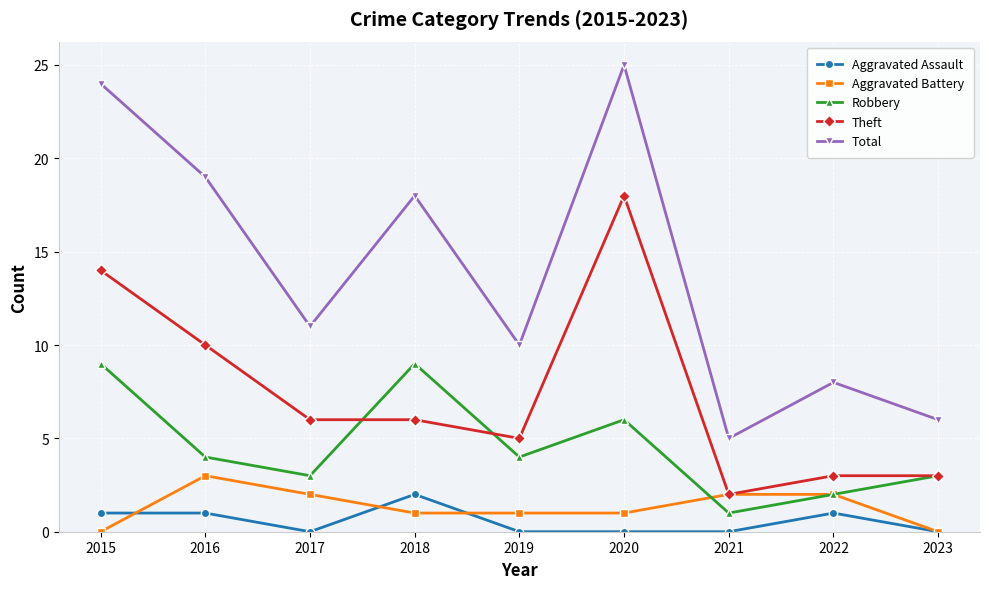

Where is the first local minimum for Total?

2017